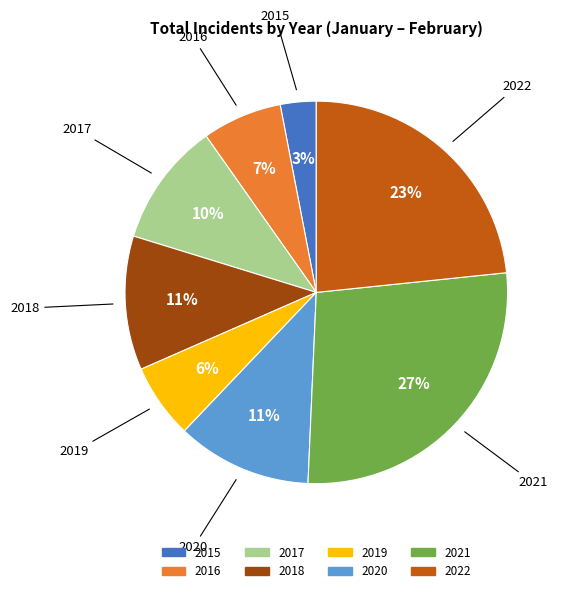

To the nearest percent, what portion does 2019 represent?

6%